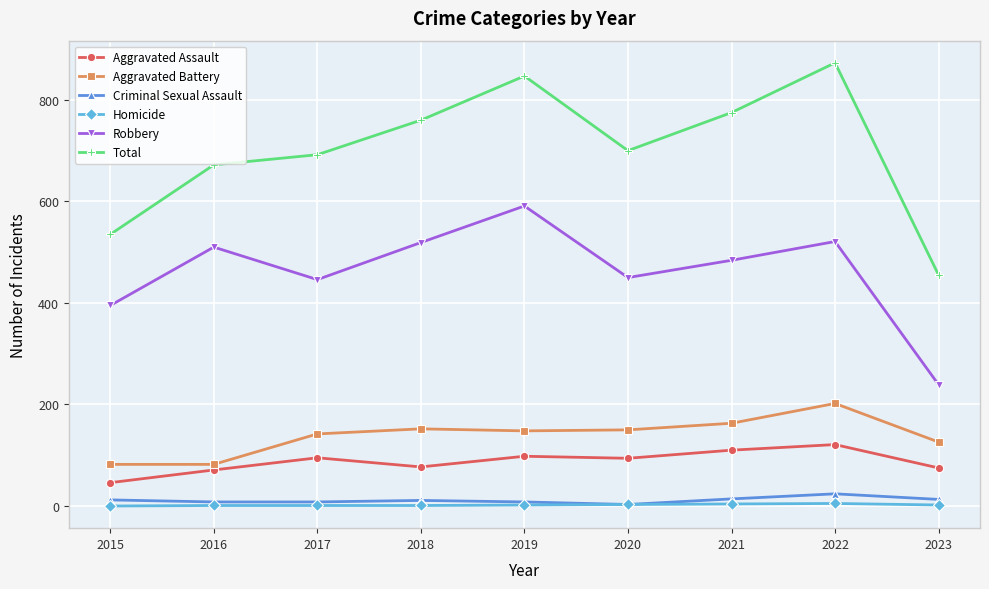

Which series has the largest total across all categories?

Total